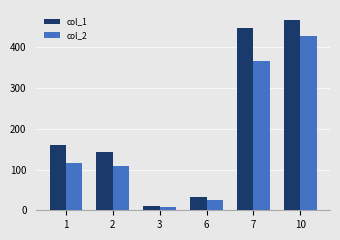

Which series has the largest total across all categories?

col_1